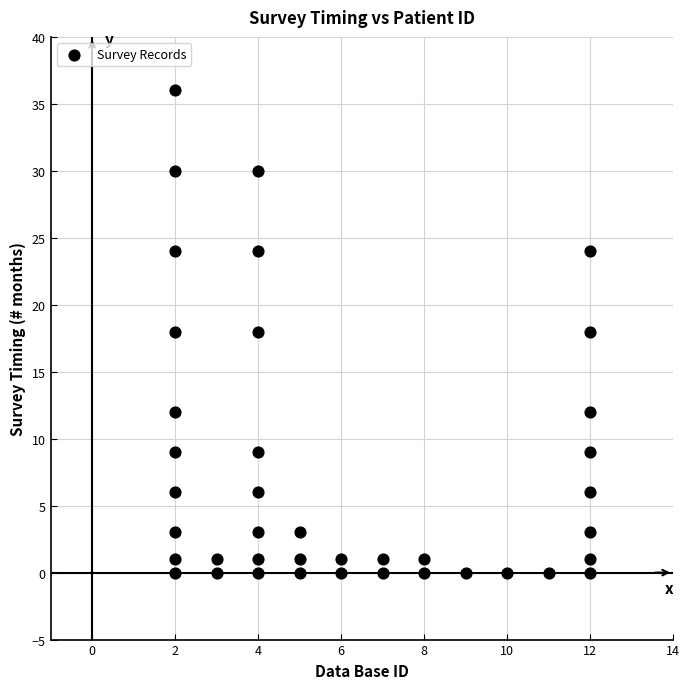

What is the range of X values (max minus min)?

10